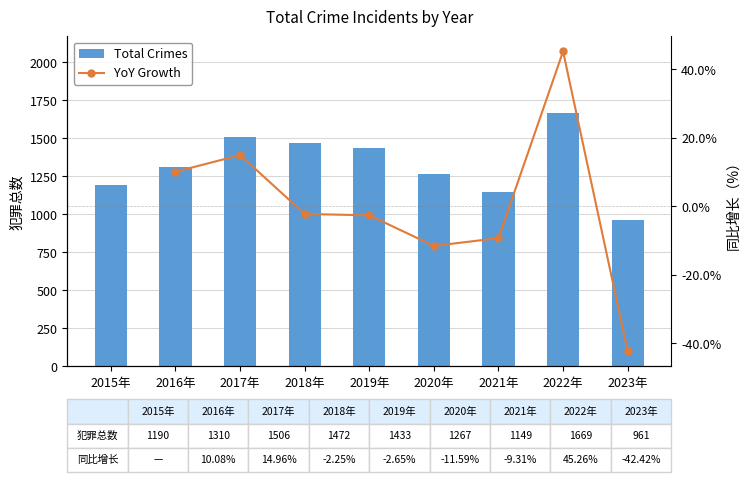

What is the smallest value displayed?

961